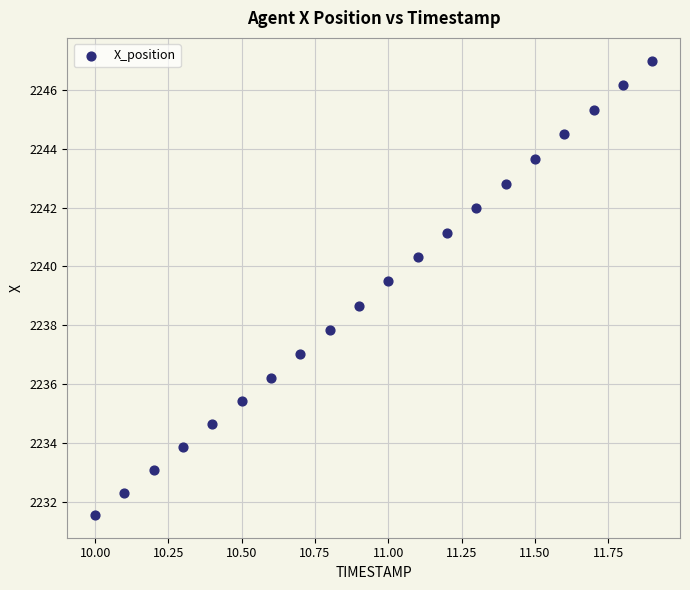

What is the range of X values (max minus min)?

1.9